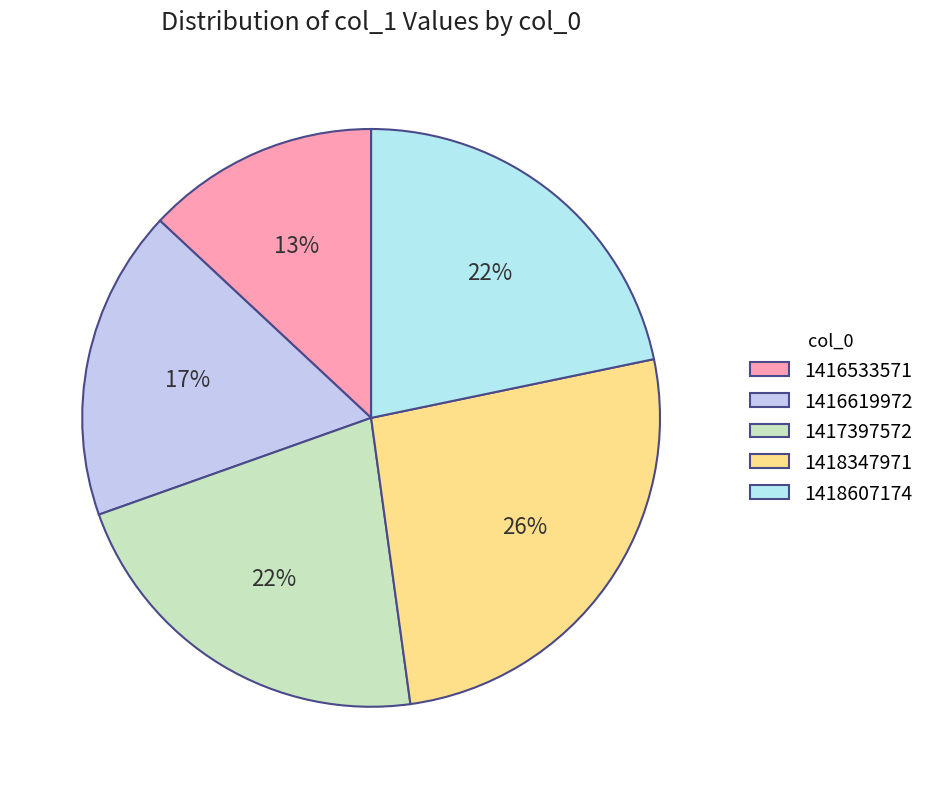

Combined, do 1418607174 and 1417397572 account for over 50%?

No